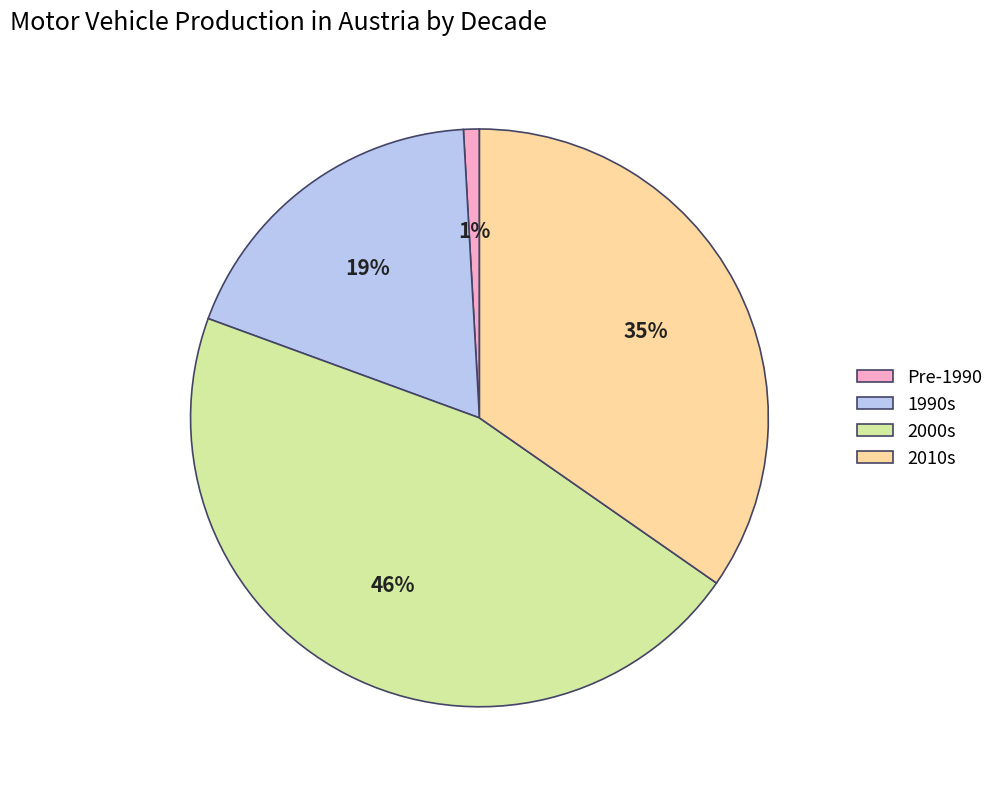

To the nearest percent, what is the difference between the largest and smallest slice percentages?

45%